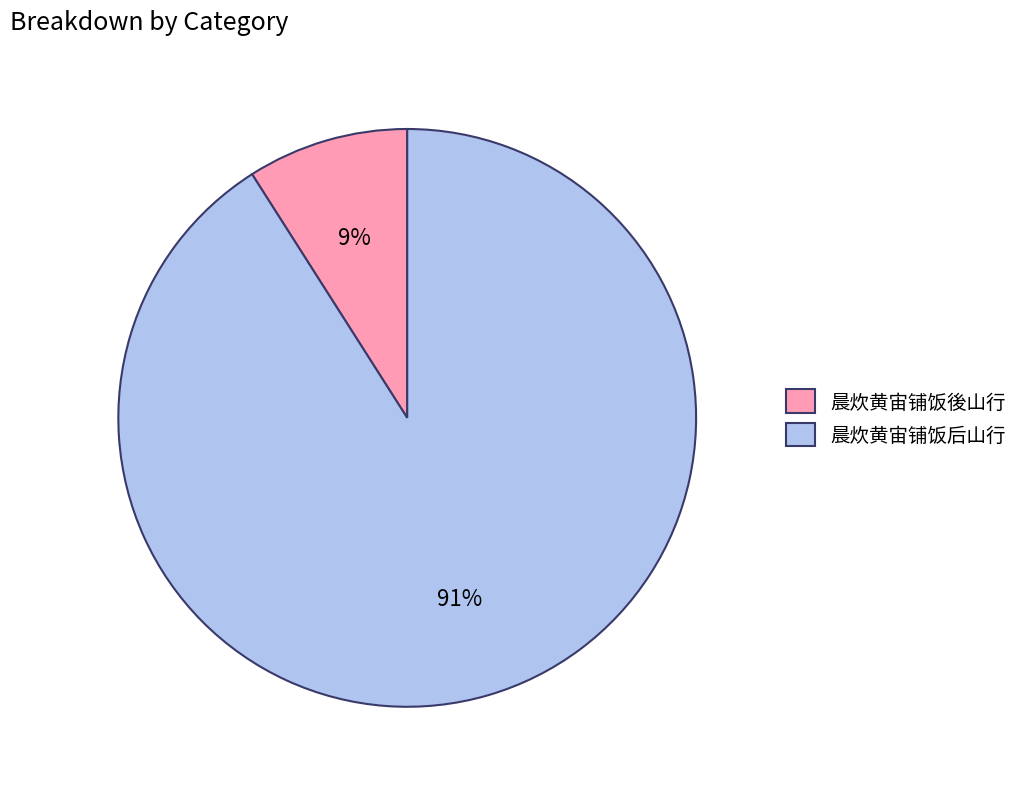

To the nearest percent, what portion does 晨炊黄宙铺饭后山行 represent?

91%